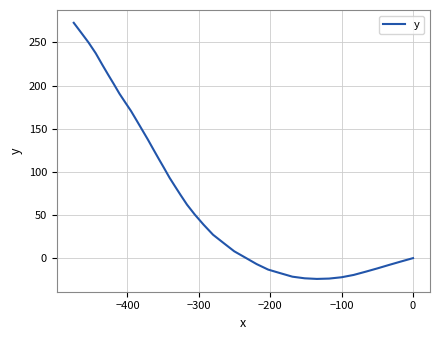

What is the smallest value displayed?

-24.1